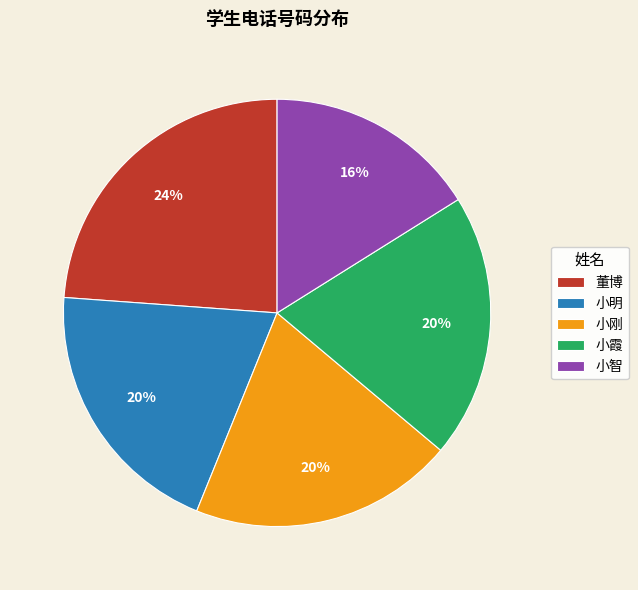

To the nearest percent, what is the combined percentage of 小智 and 小霞?

36%